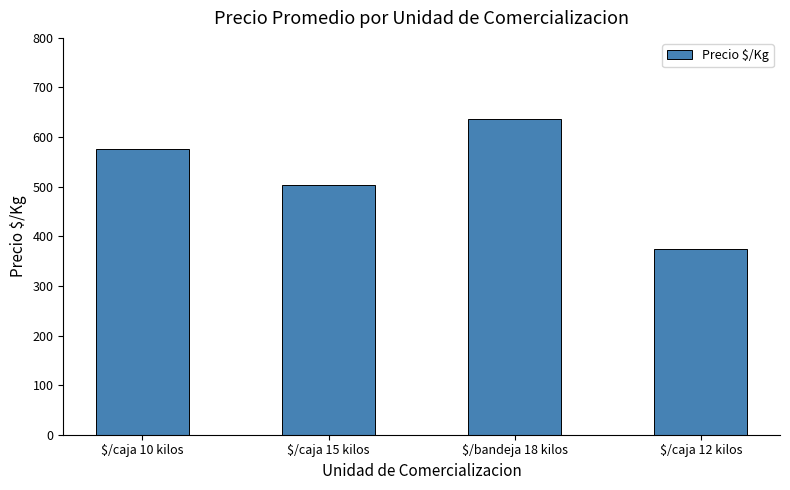

Rank the categories by value from highest to lowest.

$/bandeja 18 kilos, $/caja 10 kilos, $/caja 15 kilos, $/caja 12 kilos